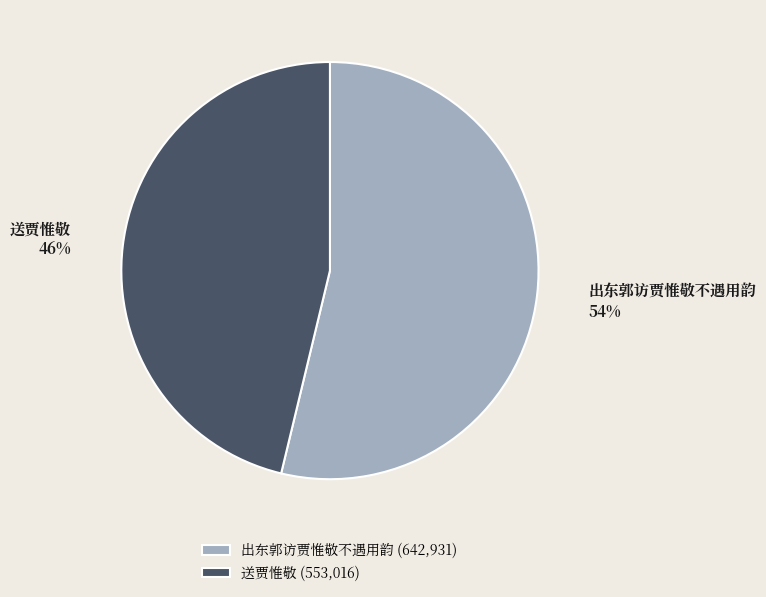

Which slice is the smallest?

送贾惟敬